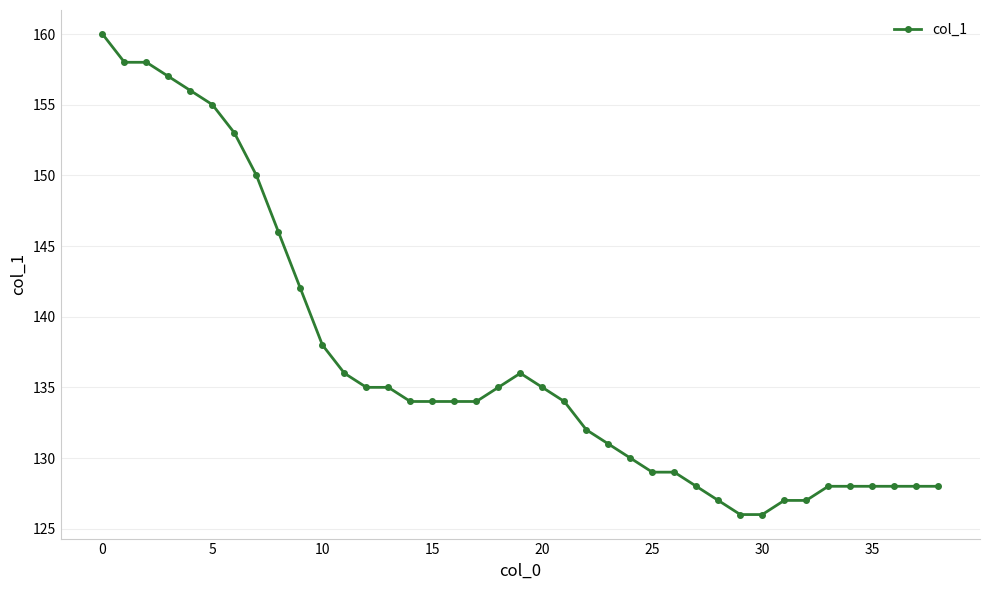

True or false: the data has more than 0 interior local peaks.

True